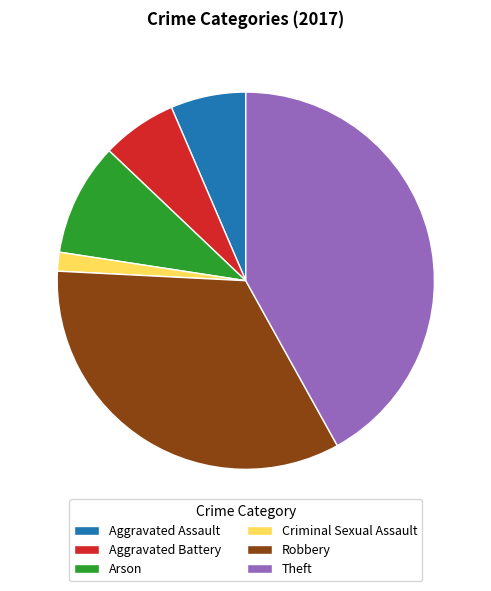

Is there any slice that represents more than half of the pie?

No